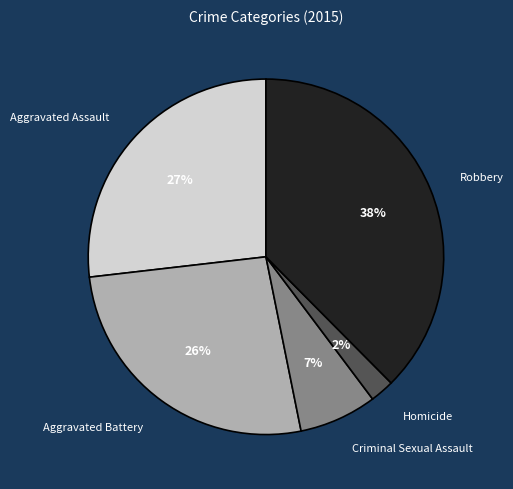

Which has a higher value, Homicide or Robbery?

Robbery